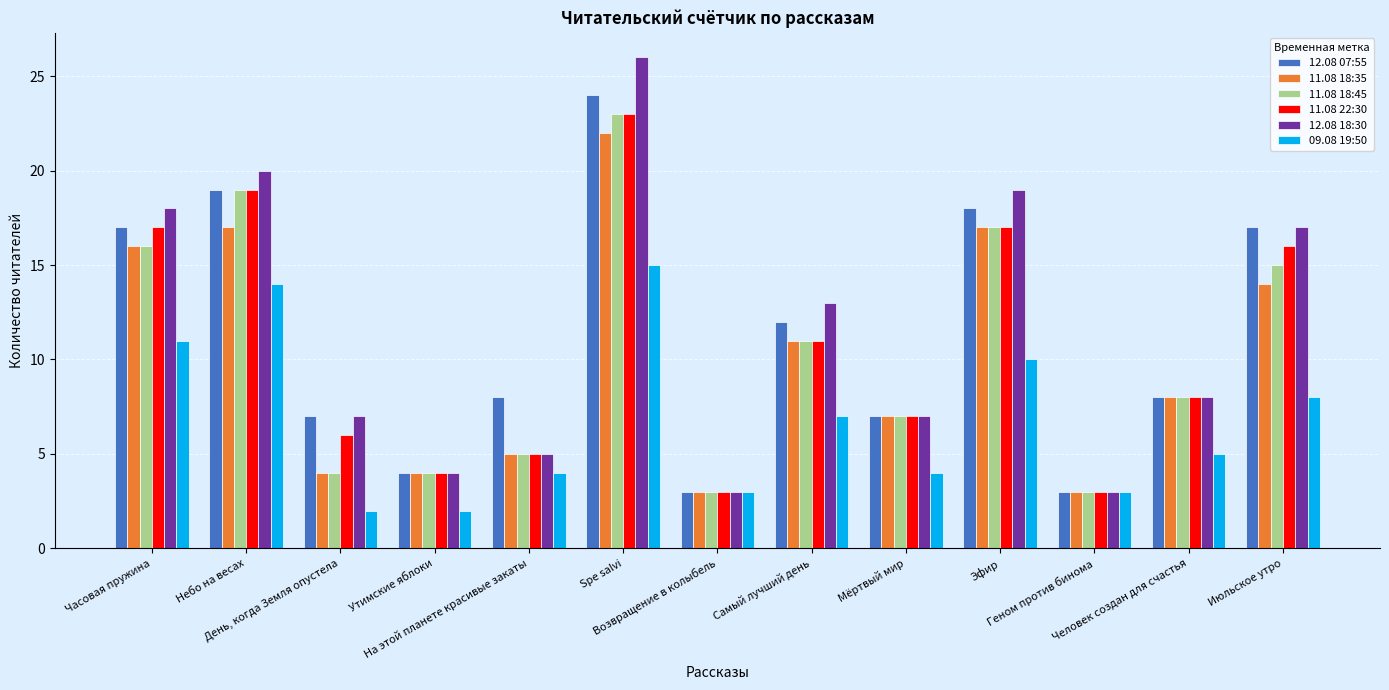

Which series has the largest range (max minus min)?

12.08 18:30